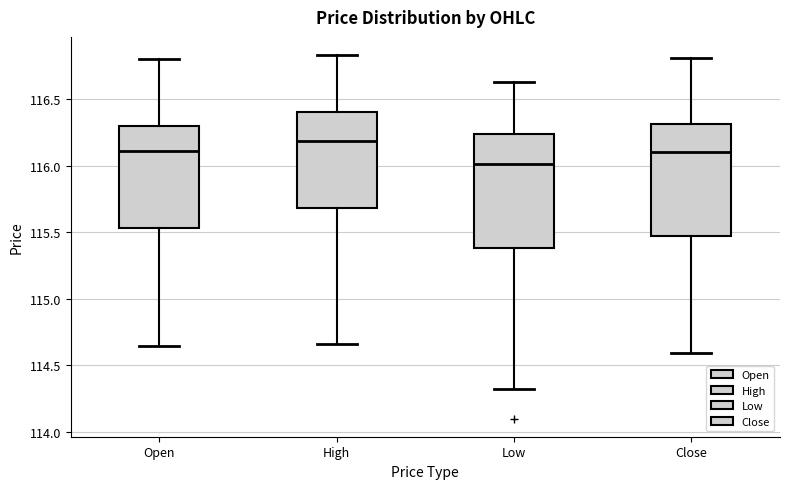

Reading left to right, transcribe this box plot: for each box, give where its median line is, the range the box spans, and where its two whiskers end, as read against the y-axis. The values are not printed on the chart, so give them approximately, as read against the axis.

Open: median 116.10, box 115.55 to 116.30, whiskers 114.65 to 116.80
High: median 116.20, box 115.70 to 116.40, whiskers 114.65 to 116.85
Low: median 116.00, box 115.40 to 116.25, whiskers 114.30 to 116.65
Close: median 116.10, box 115.45 to 116.30, whiskers 114.60 to 116.80